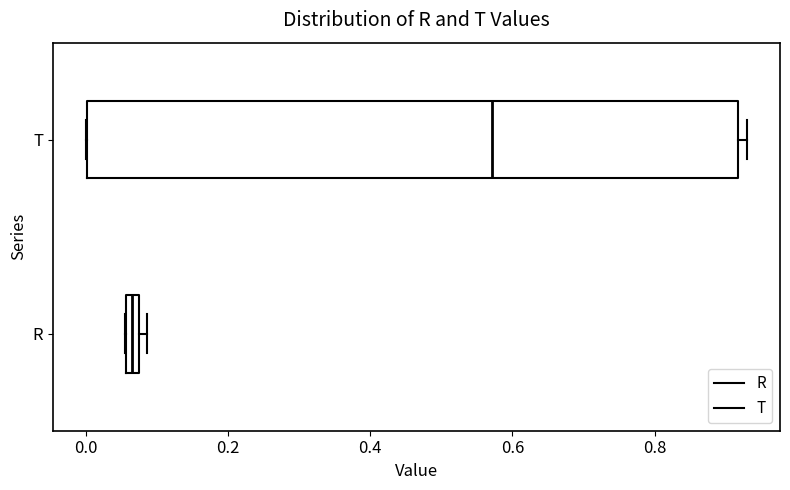

Which box's median line is the furthest to the right?

T